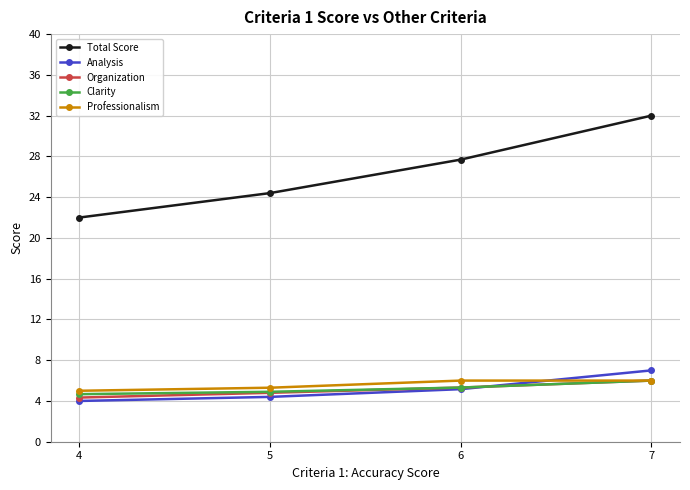

What is the greatest value displayed?

32.0